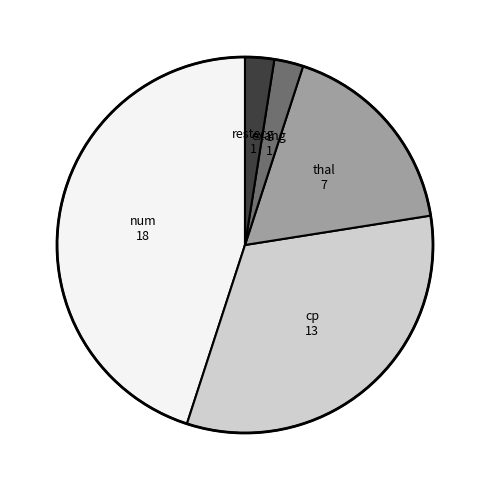

Count the number of slices in the pie.

5